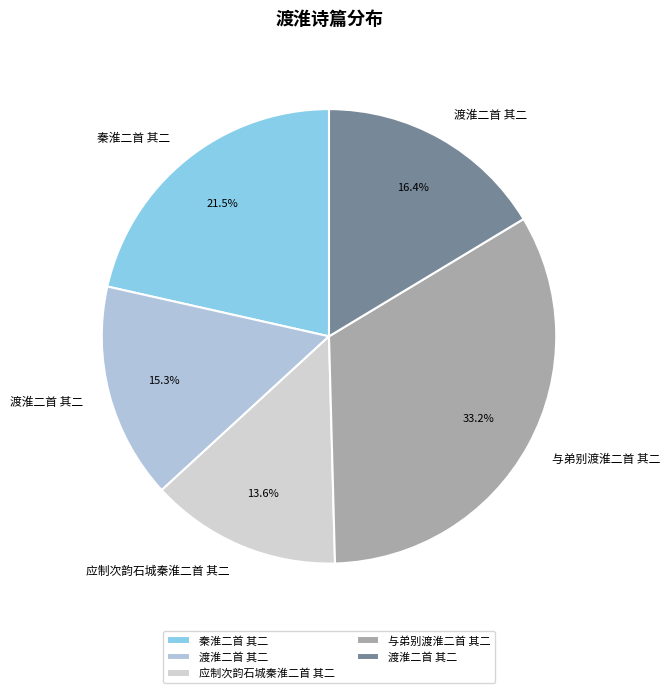

How many segments does this pie chart have?

5